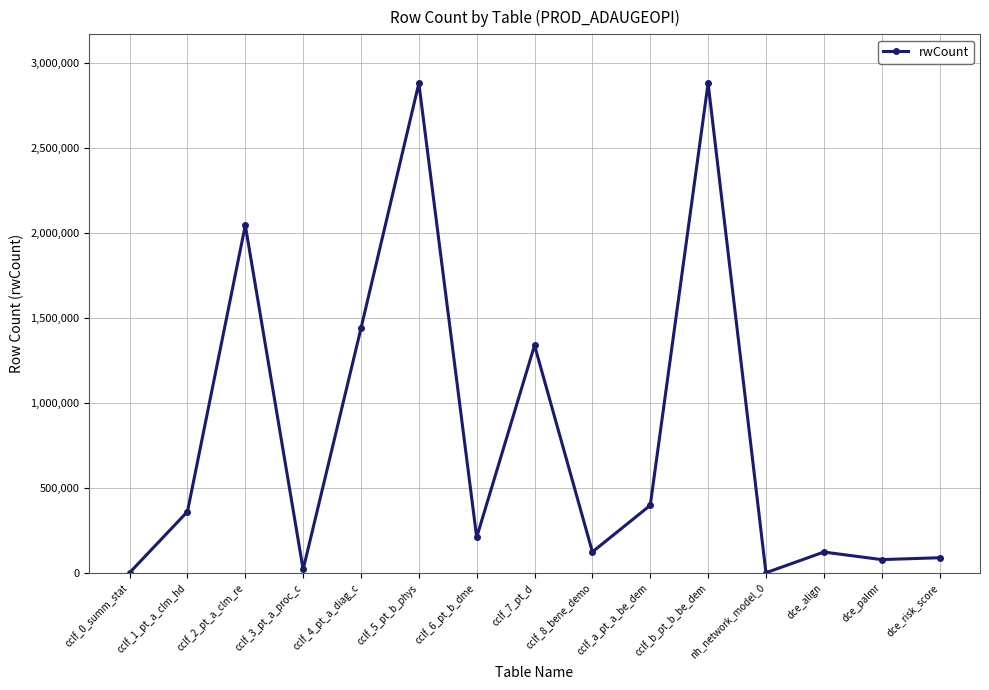

At which label is the value closest to 1440088?

cclf_4_pt_a_diag_c